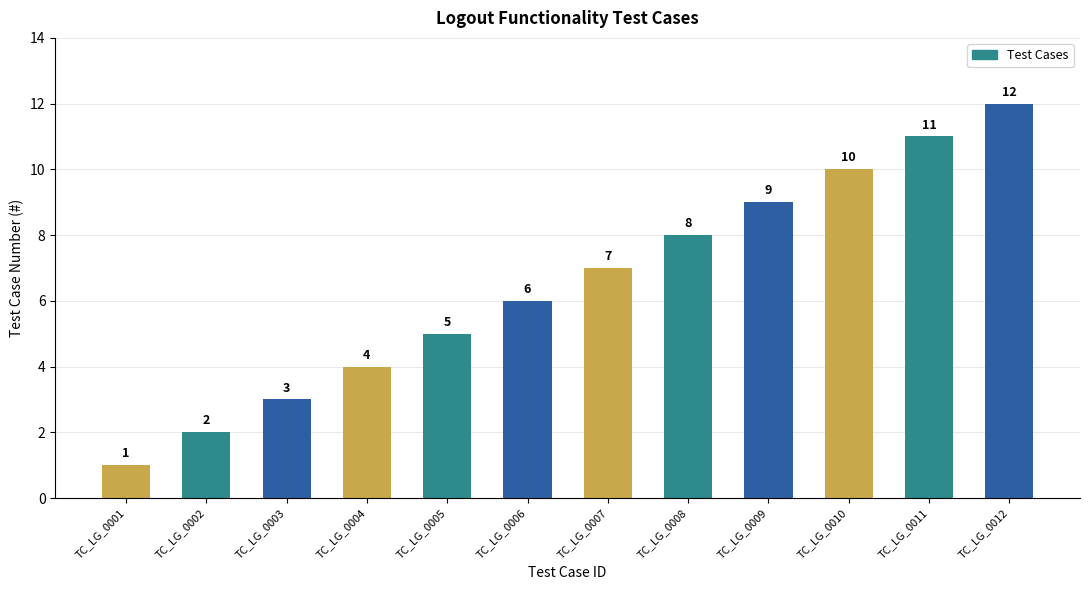

How many categories are shown in the chart?

12